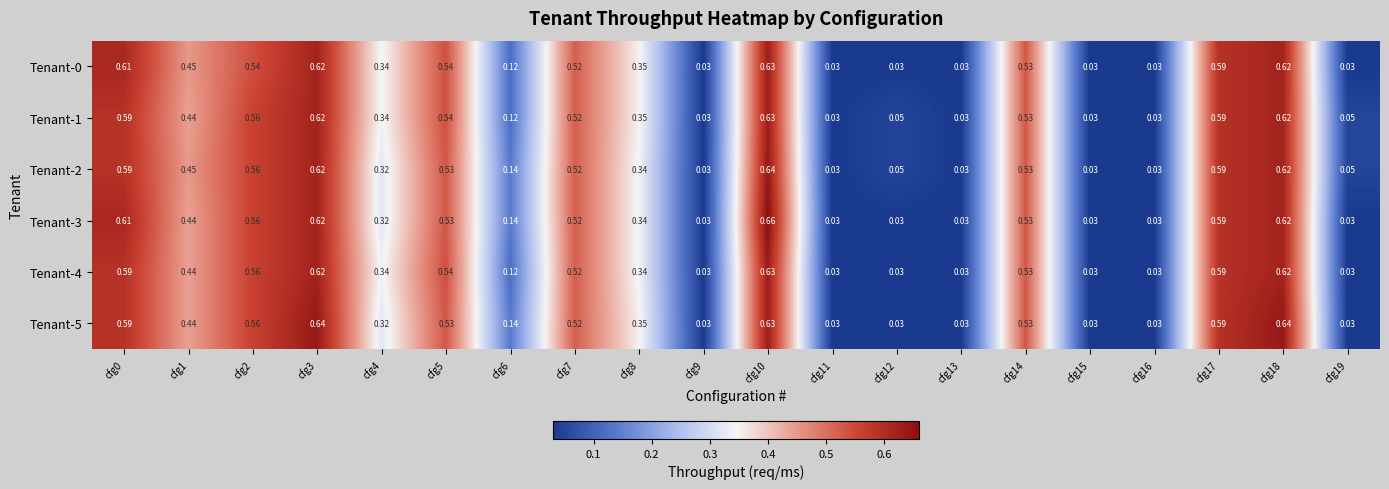

Is the value of Tenant-1 at cfg11 greater than the value of Tenant-3 at cfg7?

No